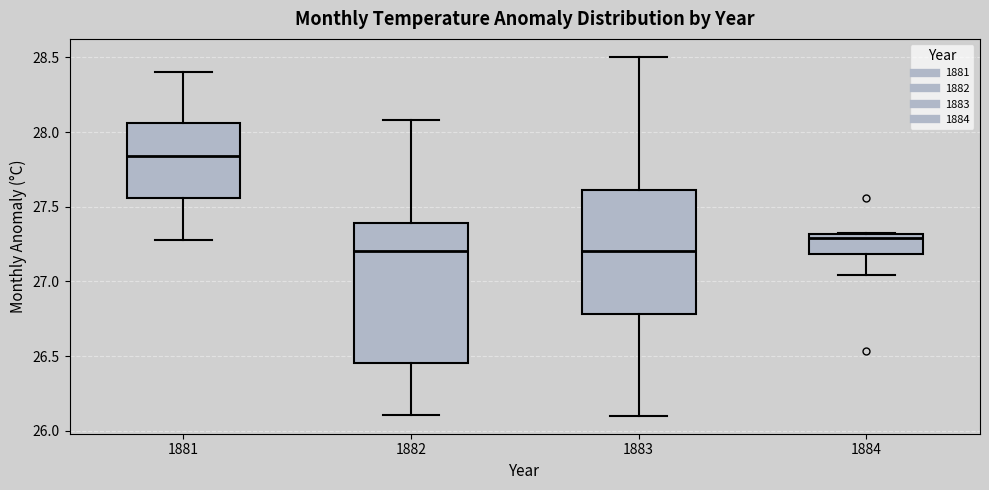

Which box is the tallest, from its lower edge to its upper edge?

1882